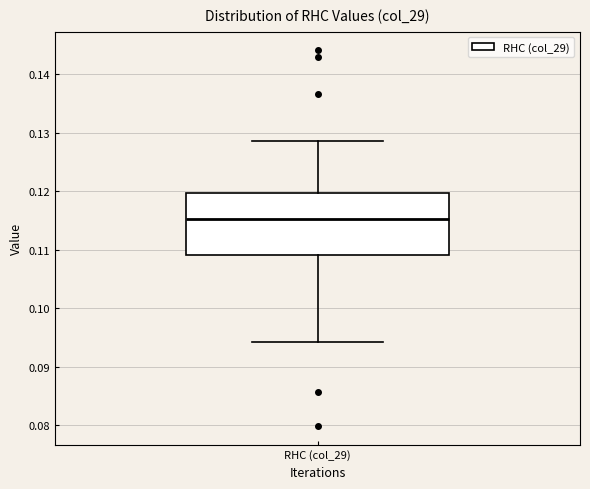

Read this box plot against the y-axis: the position of the median line, the range covered by the box, and the ends of both whiskers. The values are not printed on the chart, so give them approximately, as read against the axis.

median 0.115, box 0.109 to 0.120, whiskers 0.094 to 0.129